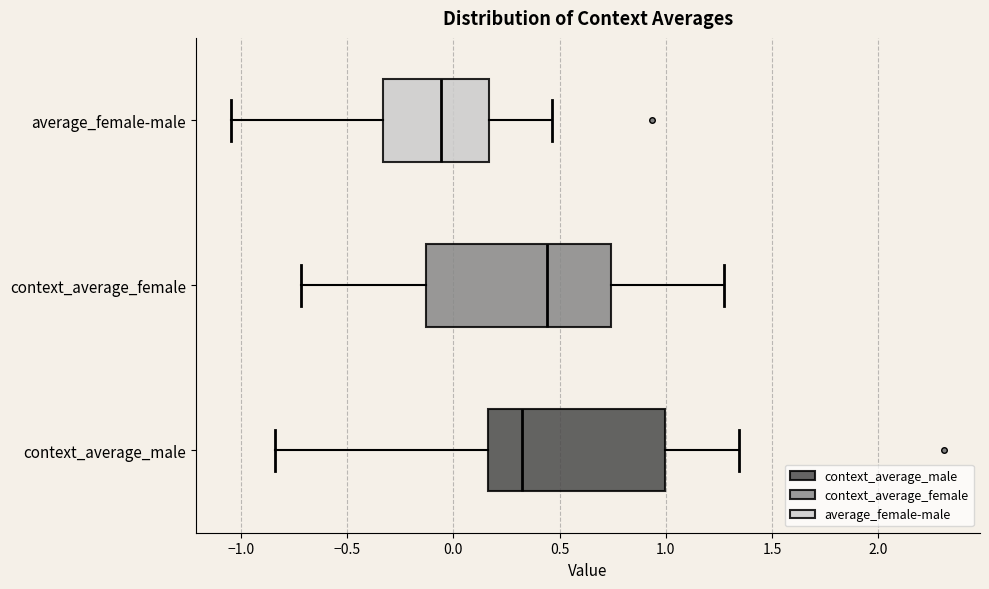

Which box's median line is the furthest to the right?

context_average_female